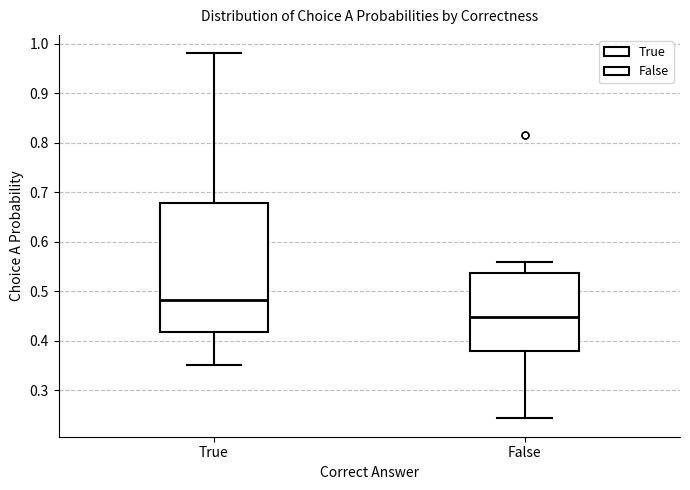

Reading left to right, read every box against the y-axis: the position of its median line, the range the box covers, and the ends of its whiskers. The values are not printed on the chart, so give them approximately, as read against the axis.

True: median 0.48, box 0.42 to 0.68, whiskers 0.35 to 0.98
False: median 0.45, box 0.38 to 0.54, whiskers 0.24 to 0.56